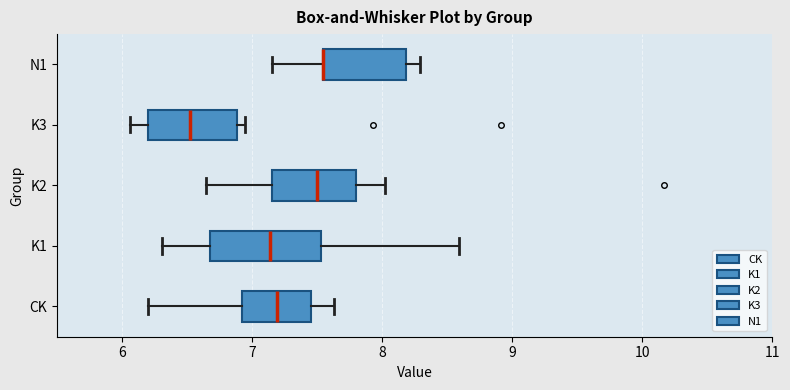

Comparing the boxes themselves (not the whiskers), which one is the widest?

K1